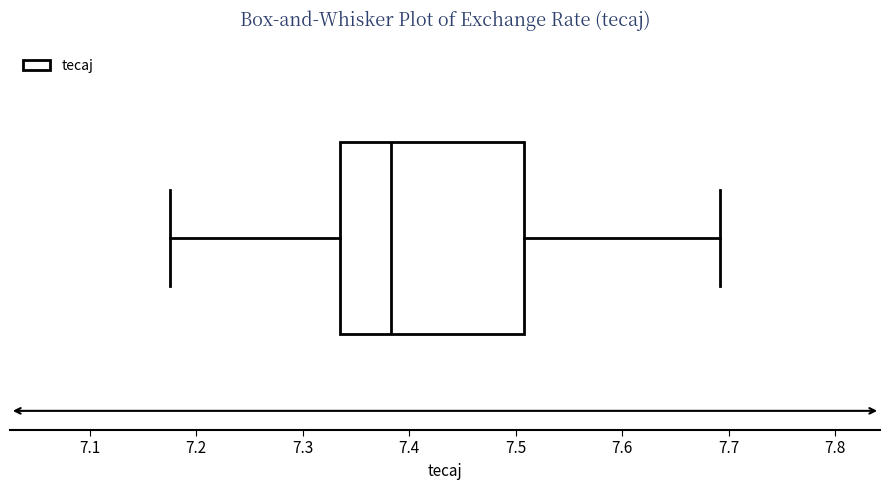

Where is the left edge of the box on the x-axis? The values are not printed on the chart, so give them approximately, as read against the axis.

7.34